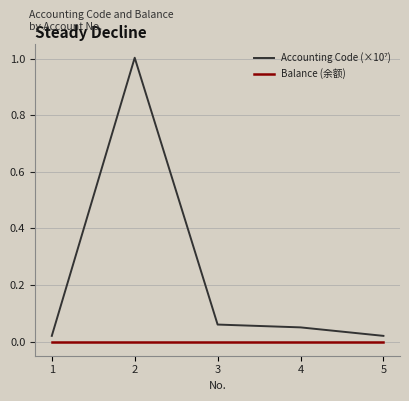

What is the greatest value displayed?

1.0